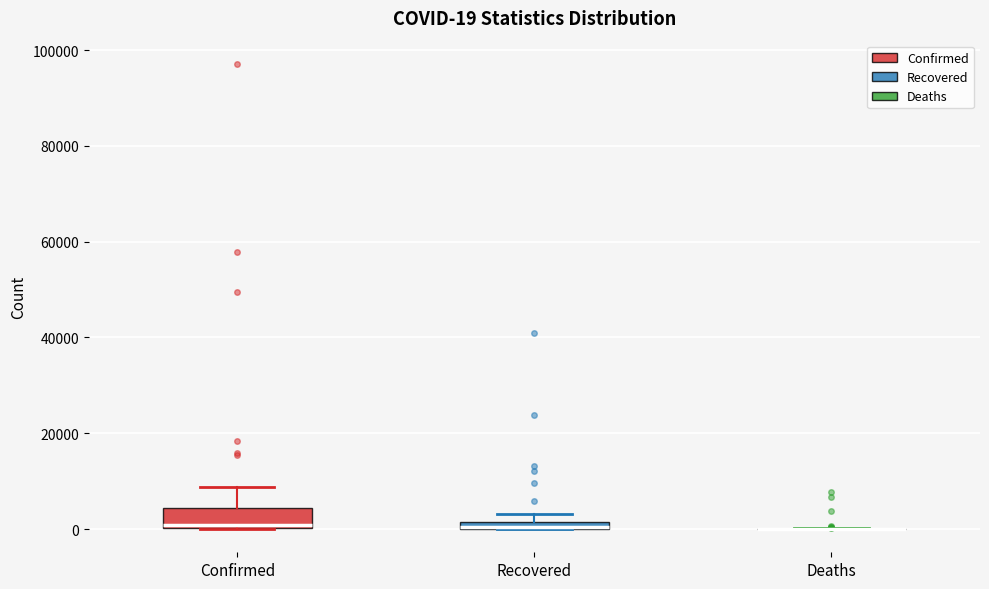

Comparing the boxes themselves (not the whiskers), which one is the tallest?

Confirmed